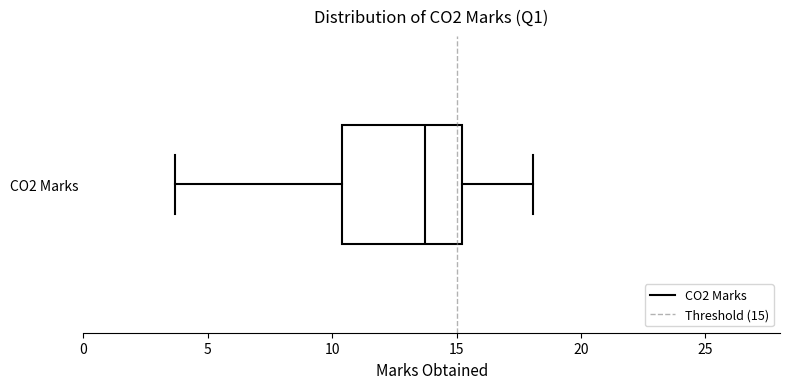

Read this box plot against the x-axis: the position of the median line, the range covered by the box, and the ends of both whiskers. The values are not printed on the chart, so give them approximately, as read against the axis.

median 14.0, box 10.5 to 15.0, whiskers 3.5 to 18.0